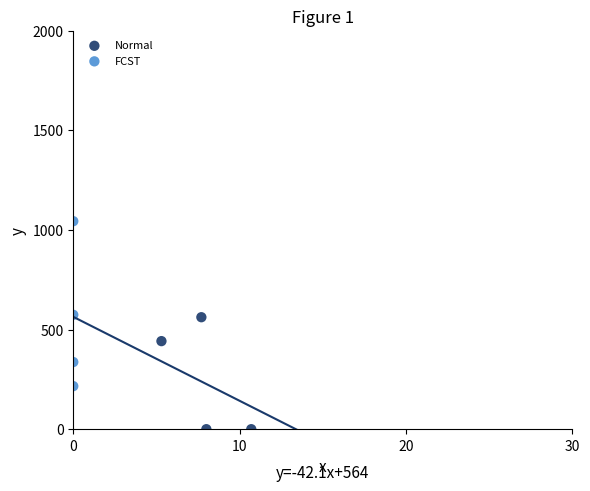

What are all the series names shown in the legend?

Normal, FCST